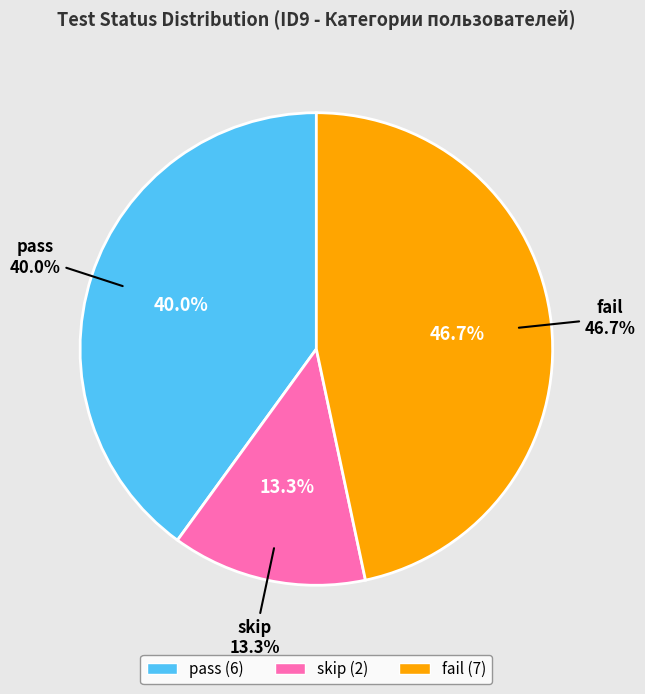

Between fail and skip, which is larger?

fail